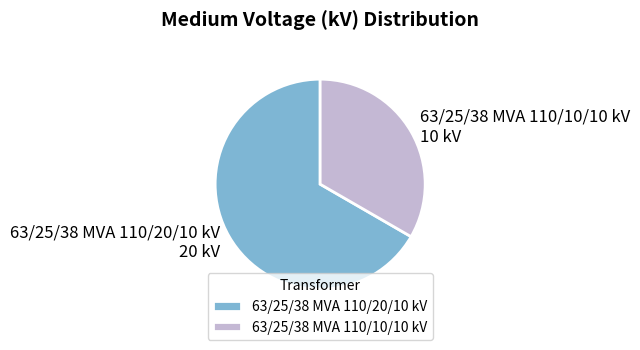

Do 63/25/38 MVA 110/20/10 kV and 63/25/38 MVA 110/10/10 kV together represent more than half of the pie?

Yes